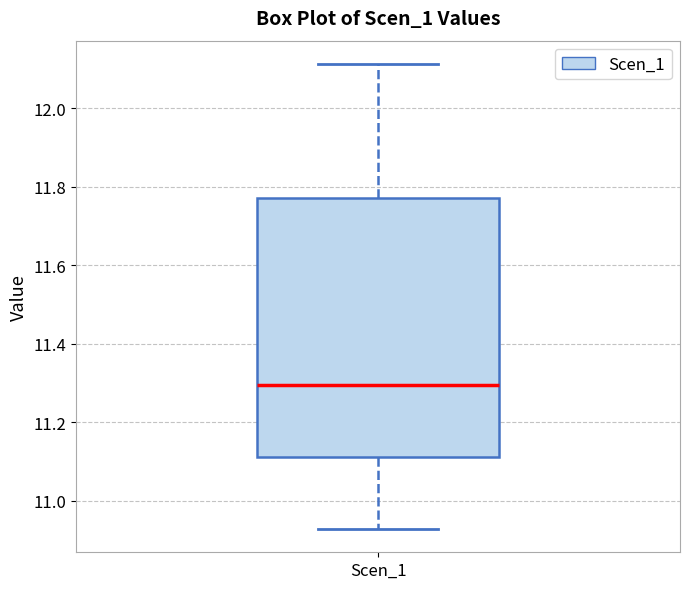

Transcribe this box plot: give where the median line is, the range the box spans, and where the two whiskers end, as read against the y-axis. The values are not printed on the chart, so give them approximately, as read against the axis.

median 11.30, box 11.12 to 11.78, whiskers 10.92 to 12.12